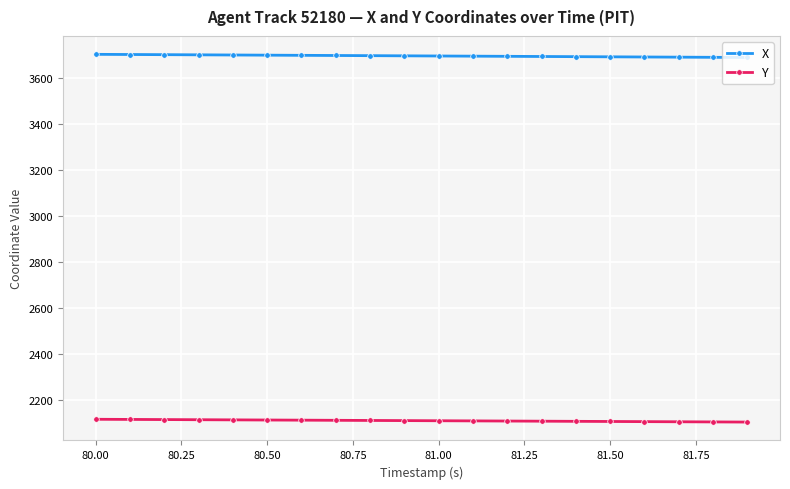

Which series has the largest total across all categories?

X